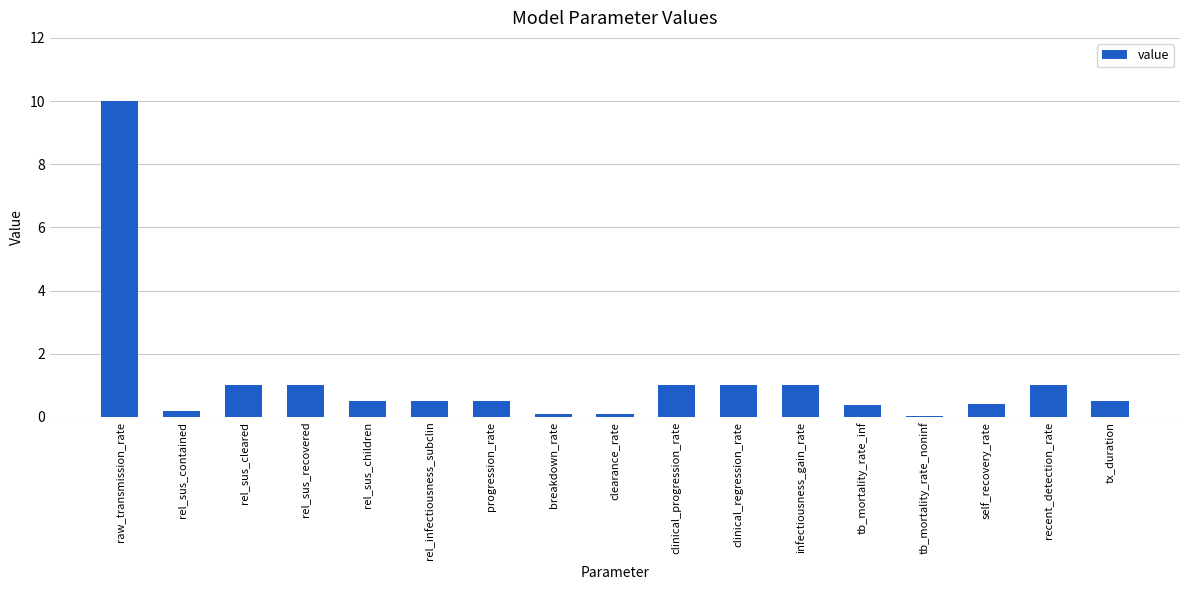

What is the sum of all values?

19.2